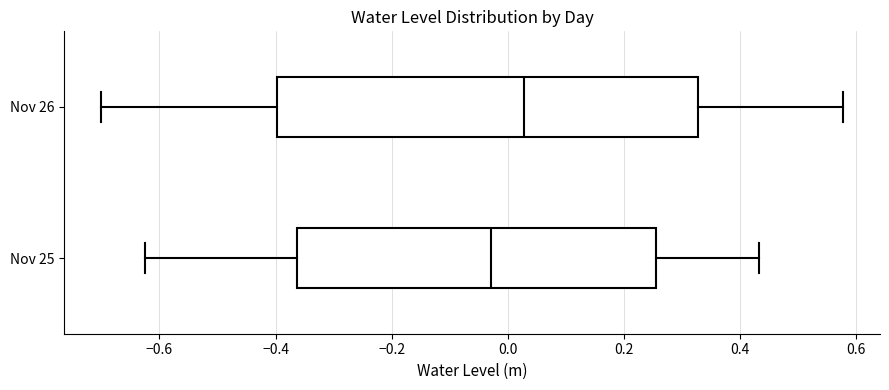

Comparing the boxes themselves (not the whiskers), which one is the widest?

Nov 26